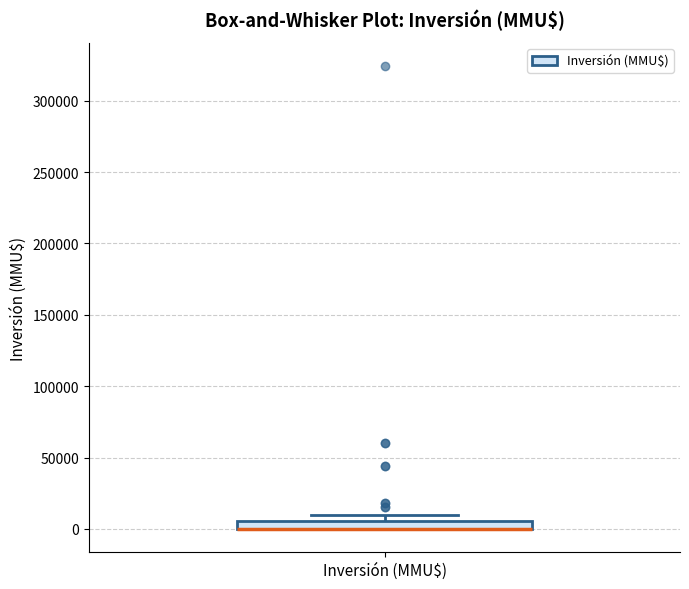

Where is the upper edge of the box for Inversión (MMU$) on the y-axis? The values are not printed on the chart, so give them approximately, as read against the axis.

5000